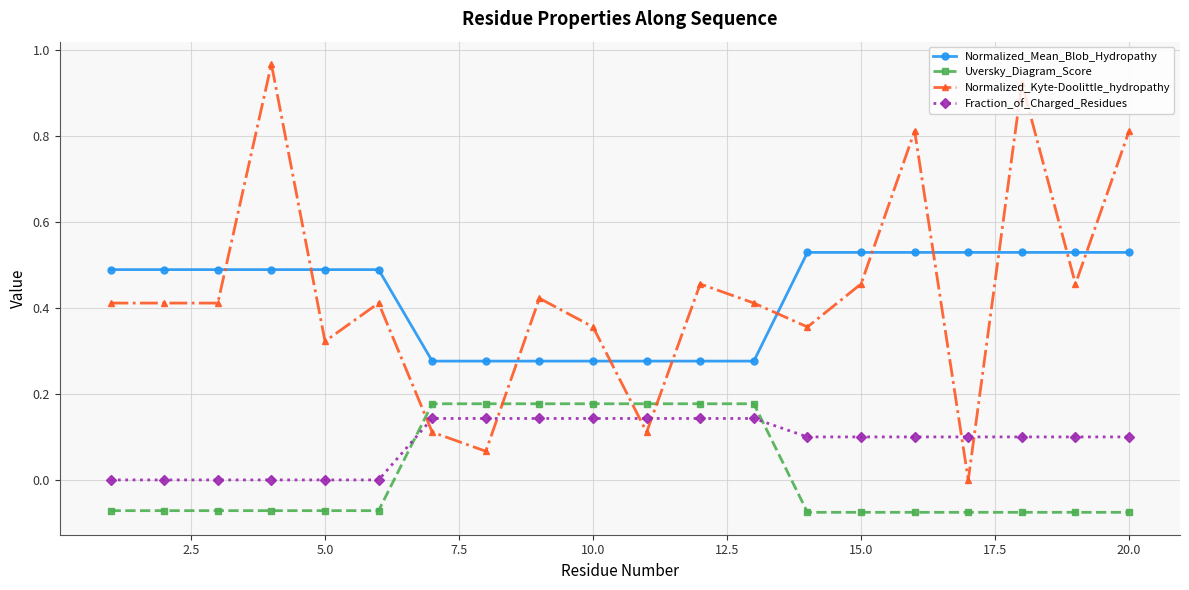

Count the Normalized_Mean_Blob_Hydropathy values in the range 0 to 1.

20